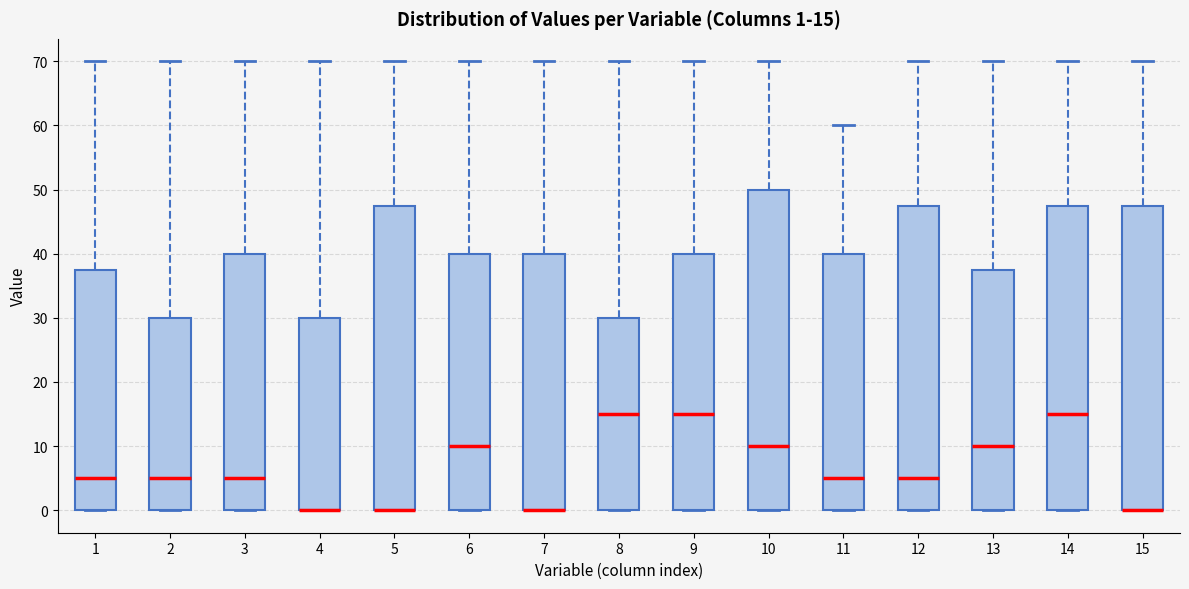

Which box is the tallest, from its lower edge to its upper edge?

10